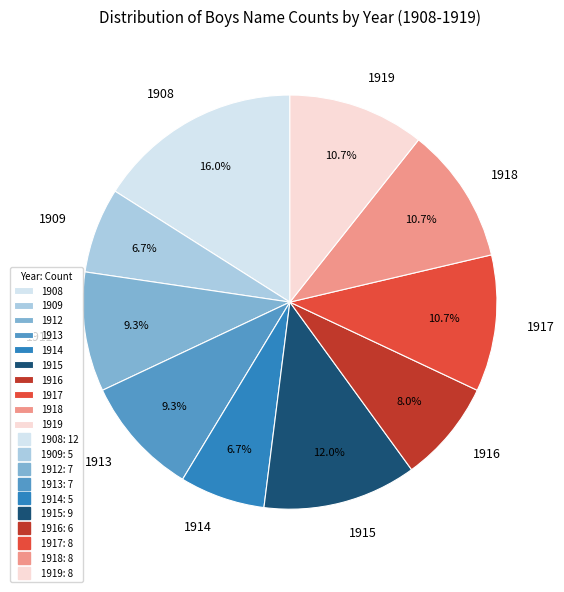

Which category has the biggest portion of the pie?

1908